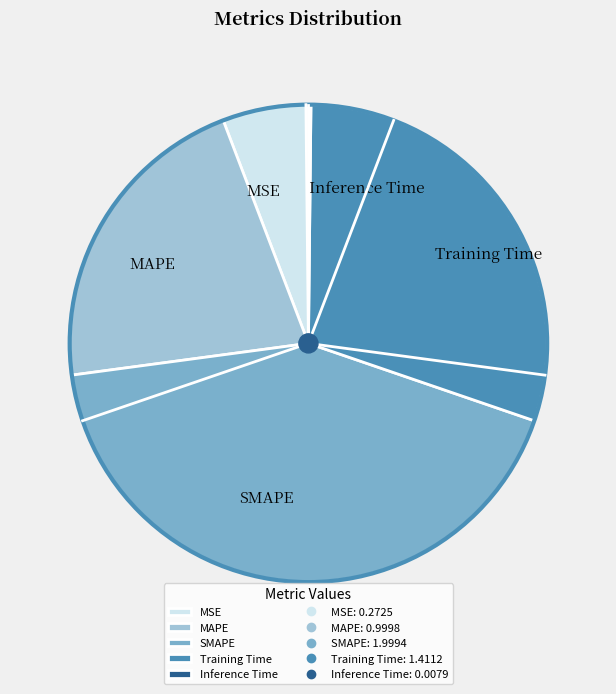

Is there any slice that represents more than half of the pie?

No